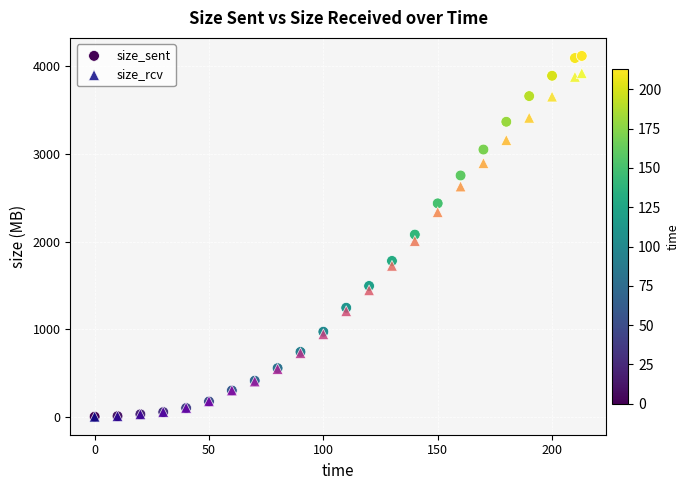

Which series reaches the maximum Y coordinate?

size_sent